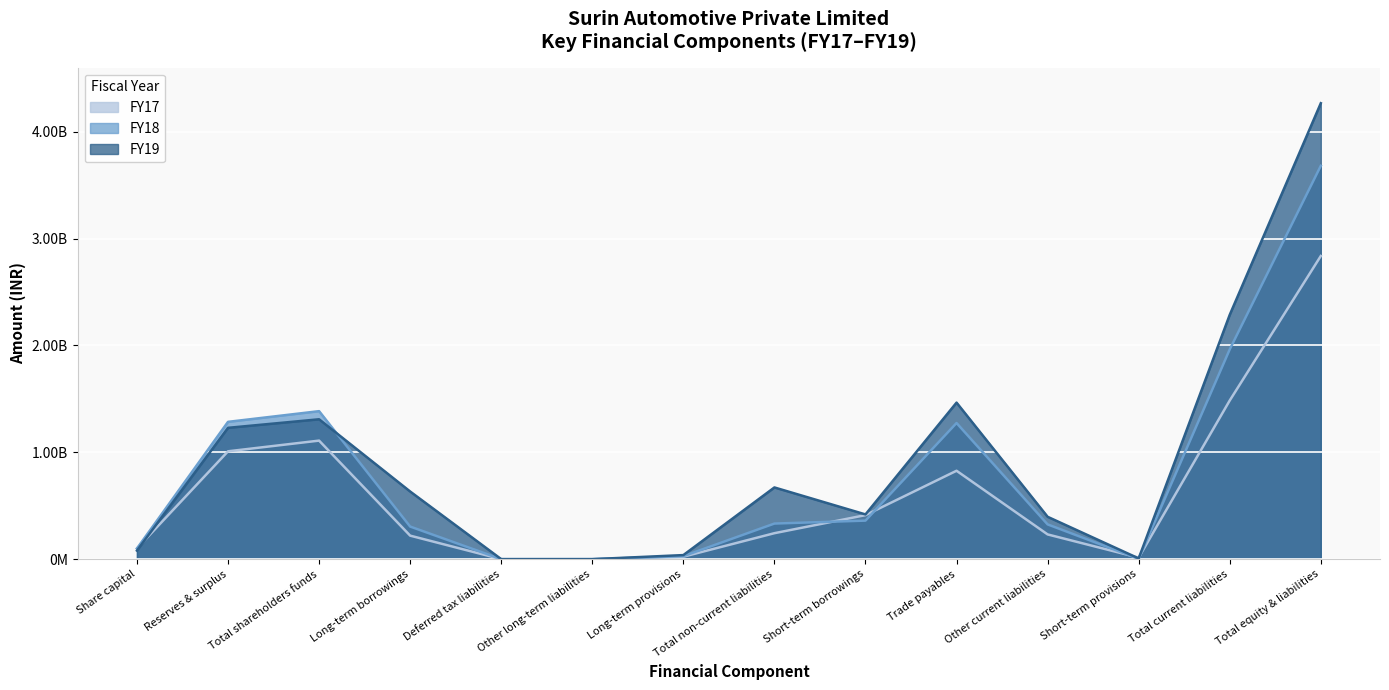

At how many categories does at least one series exceed 2088982861?

2